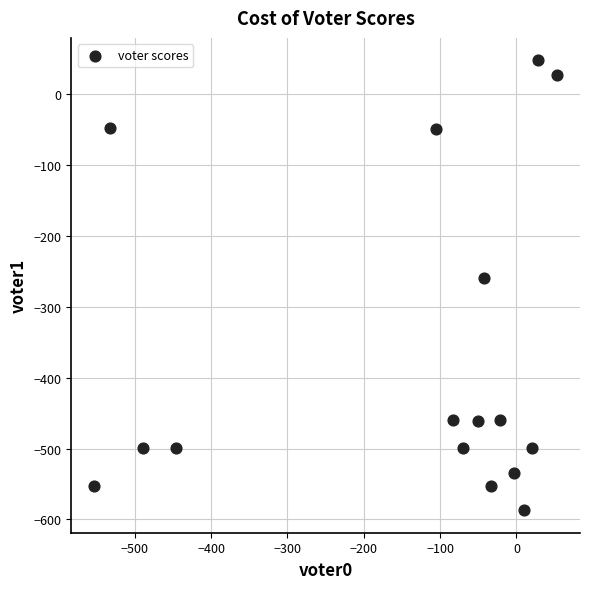

What Y value in the scatter plot is closest to -269?

-259